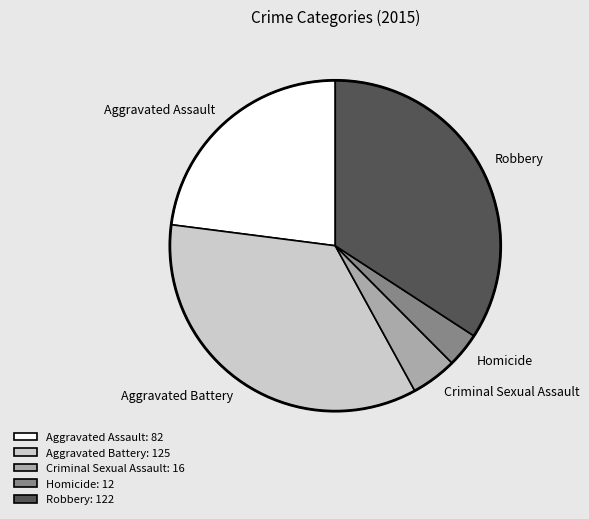

What is the ratio of the value at Aggravated Assault to the value at Aggravated Battery?

0.7